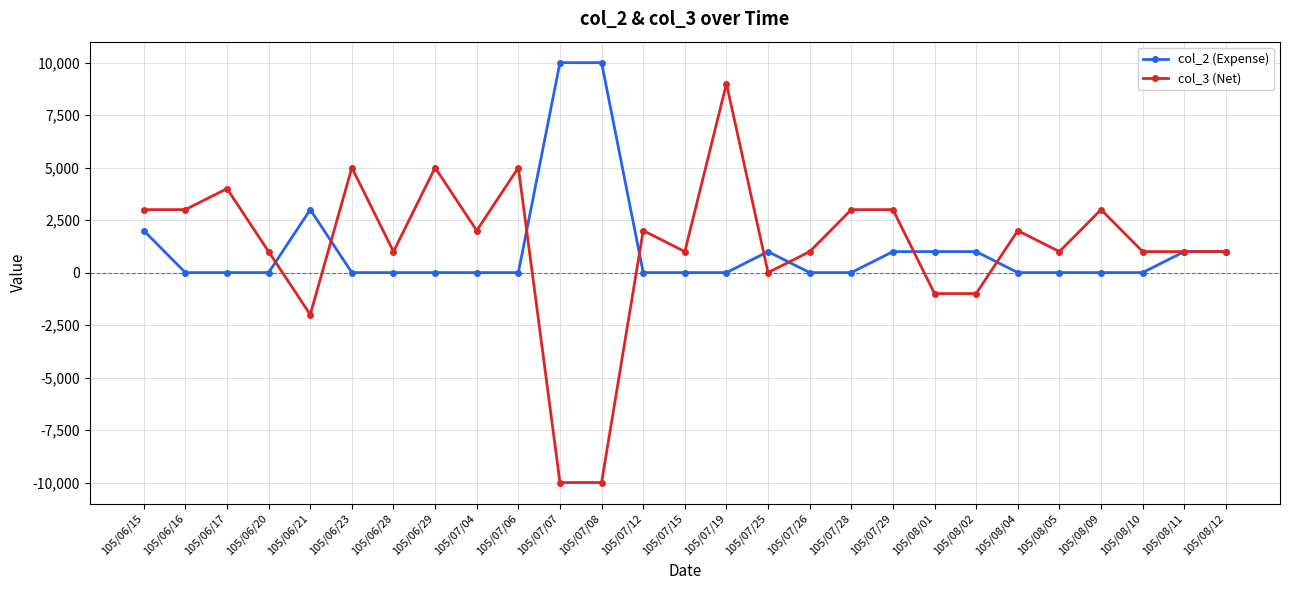

What is the average value of the col_3 (Net) series?

1222